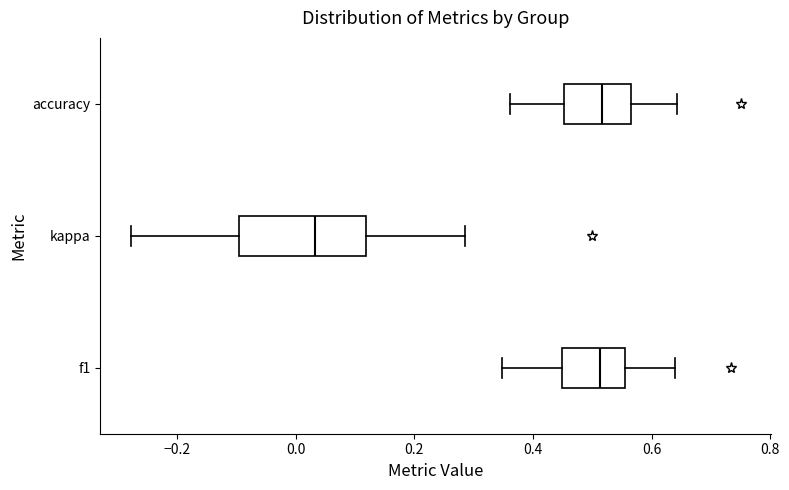

Reading bottom to top, transcribe this box plot: for each box, give where its median line is, the range the box spans, and where its two whiskers end, as read against the x-axis. The values are not printed on the chart, so give them approximately, as read against the axis.

f1: median 0.52, box 0.44 to 0.56, whiskers 0.34 to 0.64
kappa: median 0.04, box -0.10 to 0.12, whiskers -0.28 to 0.28
accuracy: median 0.52, box 0.46 to 0.56, whiskers 0.36 to 0.64